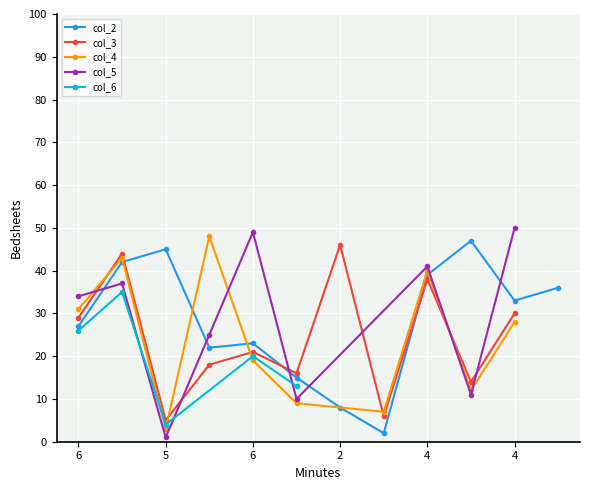

Between 4 and 4, which series saw the biggest shift?

col_5